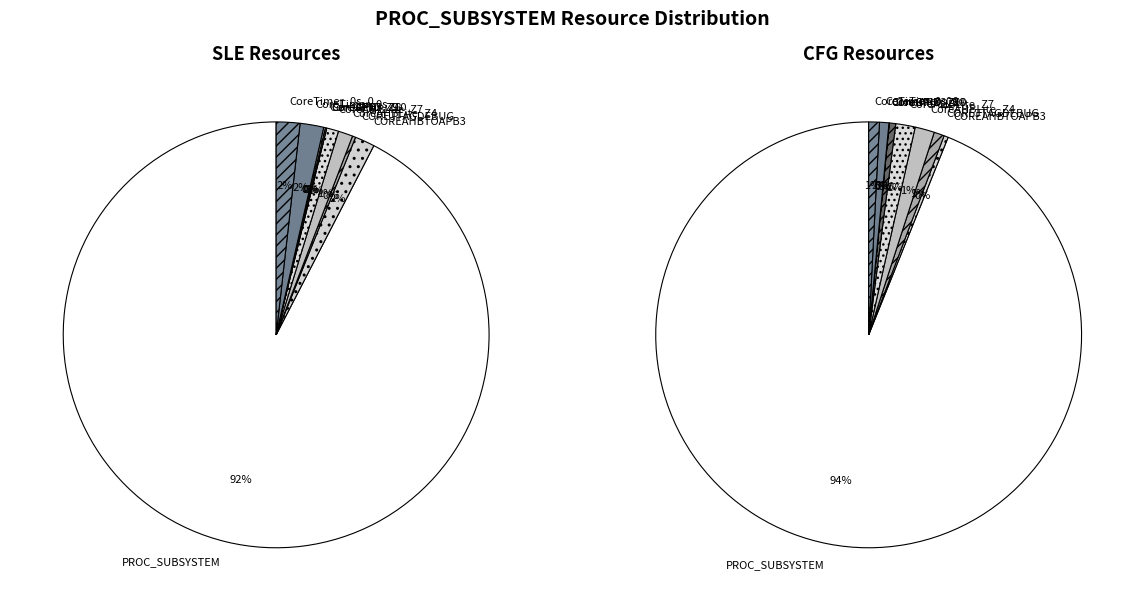

Is it true that CoreAHBLite_Z4 is 11% of the pie?

False